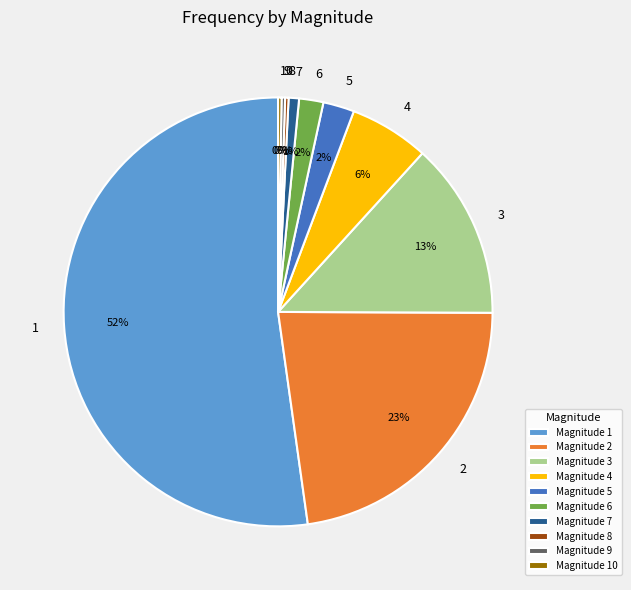

What is the majority slice?

Magnitude 1